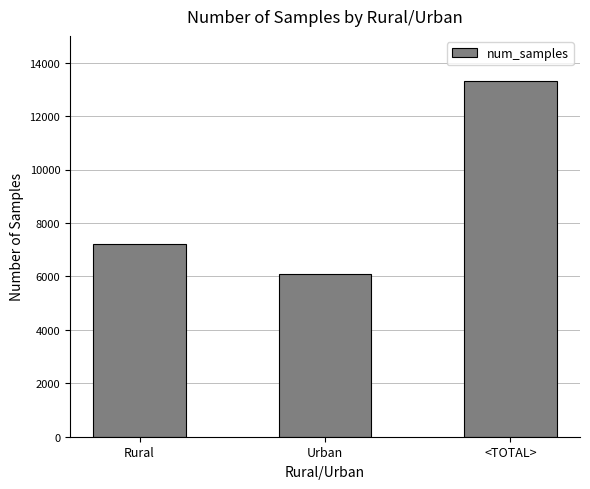

Rank the categories by value from lowest to highest.

Urban, Rural, <TOTAL>